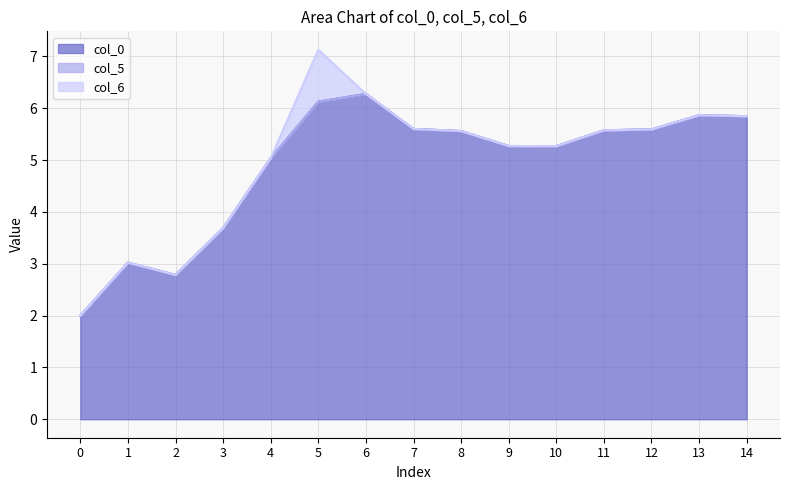

Reading left to right, extract all data points from this chart.

col_0: 0=2.0	1=3.0	2=2.8	3=3.7	4=5.0	5=6.1	6=6.3	7=5.6	8=5.6	9=5.3	10=5.3	11=5.6	12=5.6	13=5.9	14=5.8
col_5: 0=0.0	1=0.0	2=0.0	3=0.0	4=0.0	5=0.0	6=0.0	7=0.0	8=0.0	9=0.0	10=0.0	11=0.0	12=0.0	13=0.0	14=0.0
col_6: 0=0.0	1=0.0	2=0.0	3=0.0	4=0.0	5=1.0	6=0.0	7=0.0	8=0.0	9=0.0	10=0.0	11=0.0	12=0.0	13=0.0	14=0.0